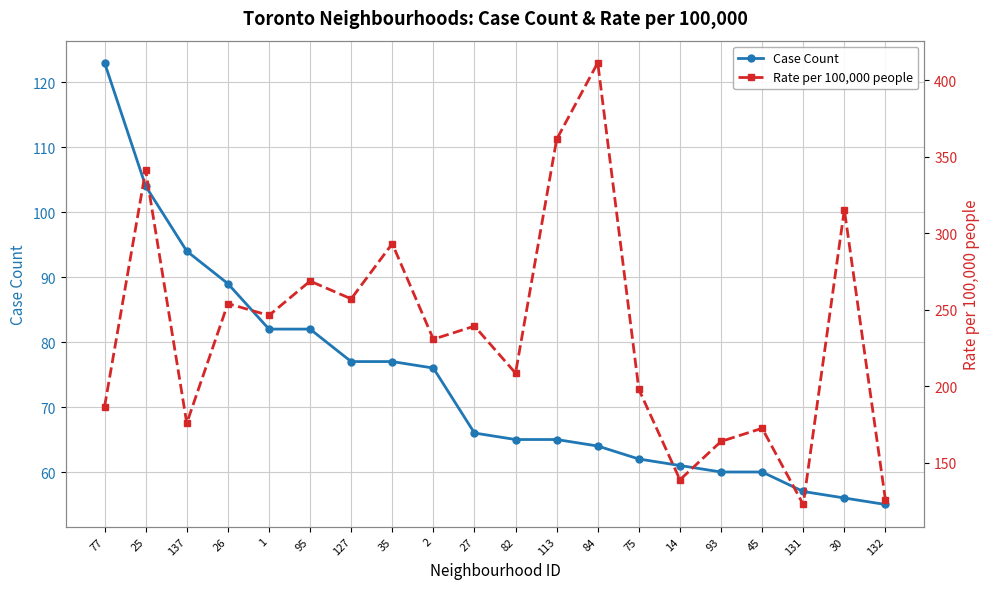

What is the sum of the Case Count values at 132 and 93?

115